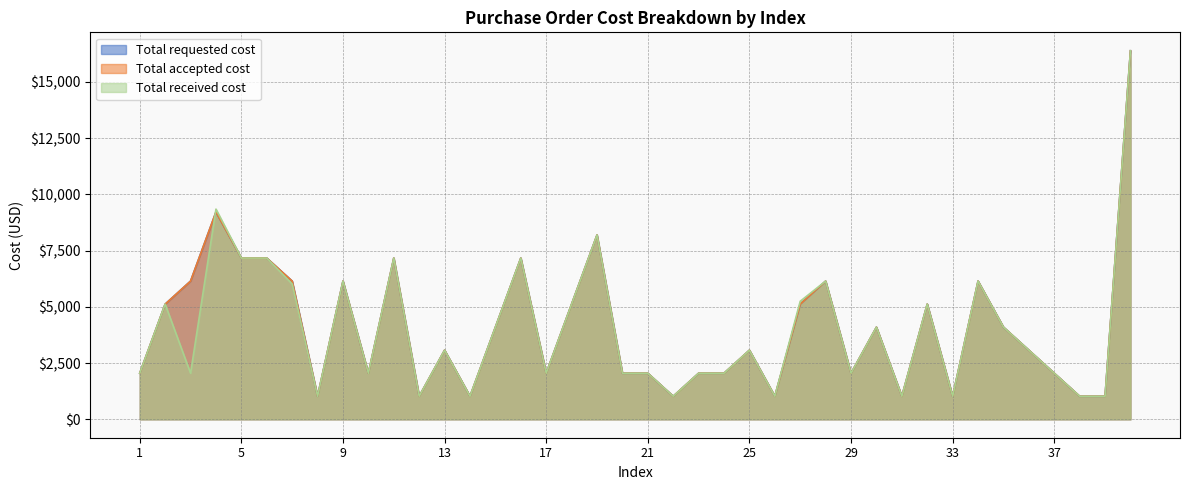

Which series ends up on top after the final intersection of Total received cost and Total requested cost?

Total received cost